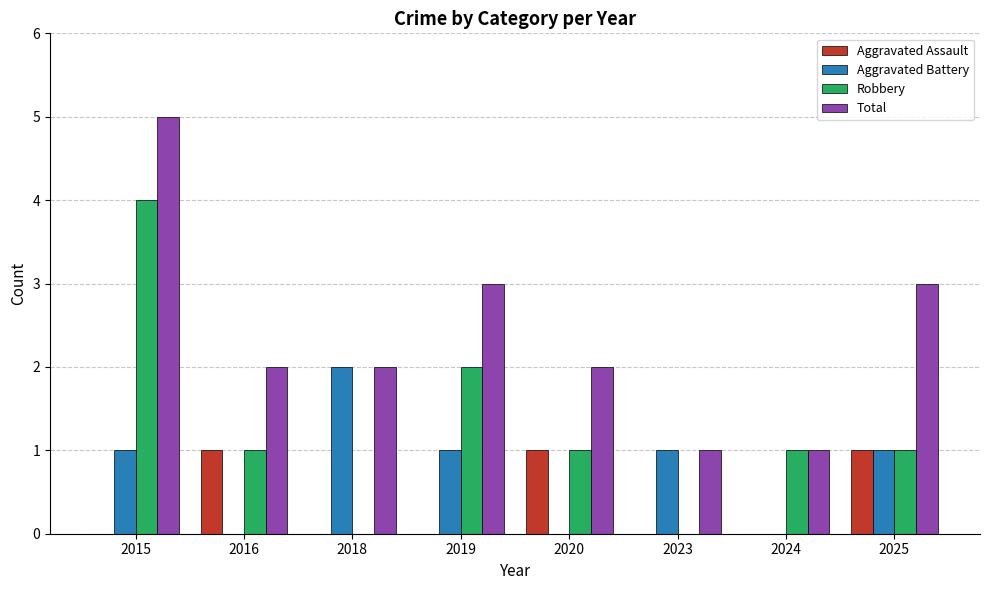

How many groups of bars are there?

8